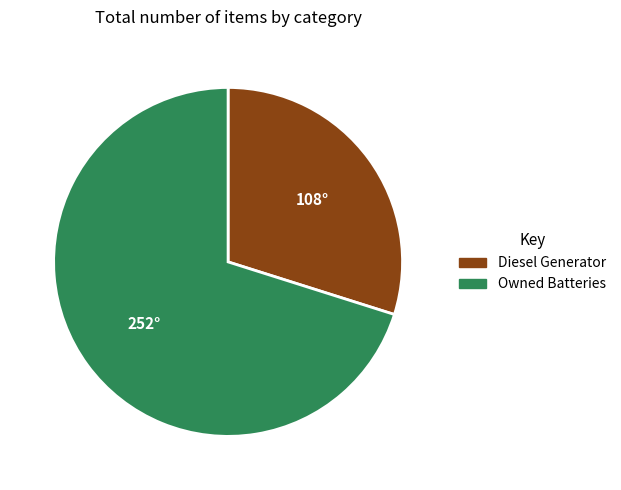

Rank the categories by value from lowest to highest.

Diesel Generator, Owned Batteries